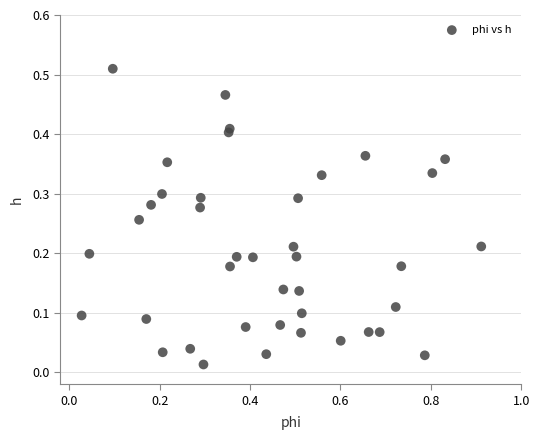

What is the range of X values (max minus min)?

0.9